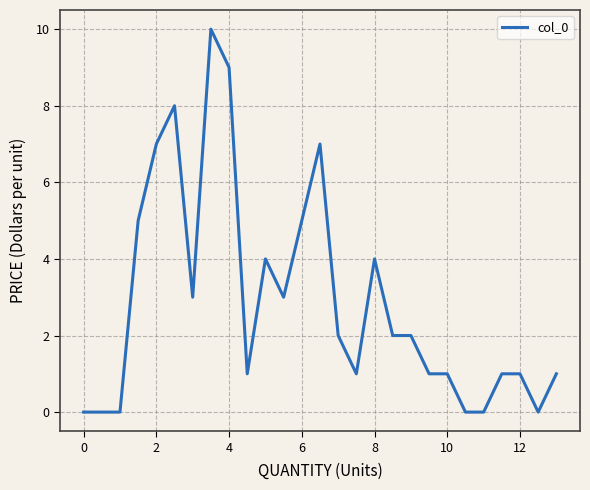

Does the chart display data point markers on the line(s)?

No